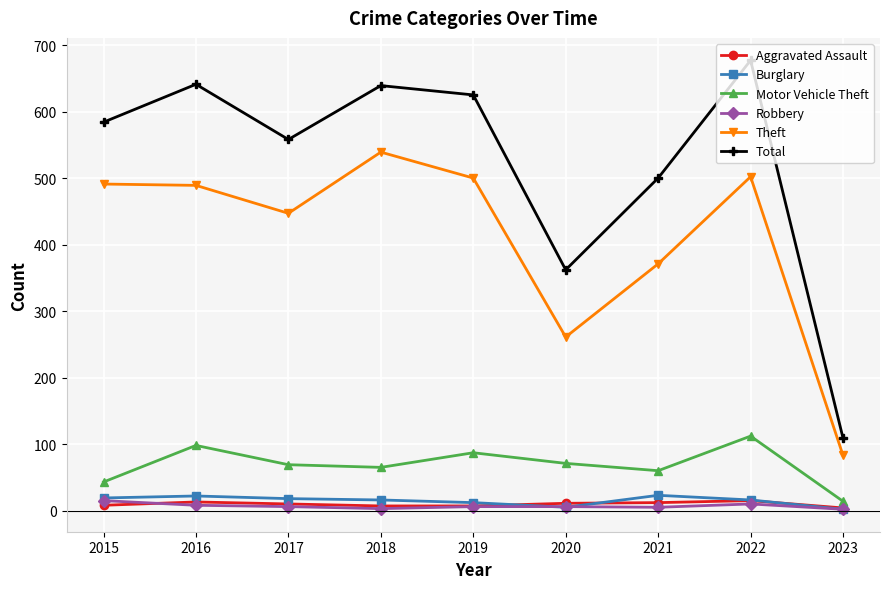

Which series changed the most between 2016 and 2020?

Total